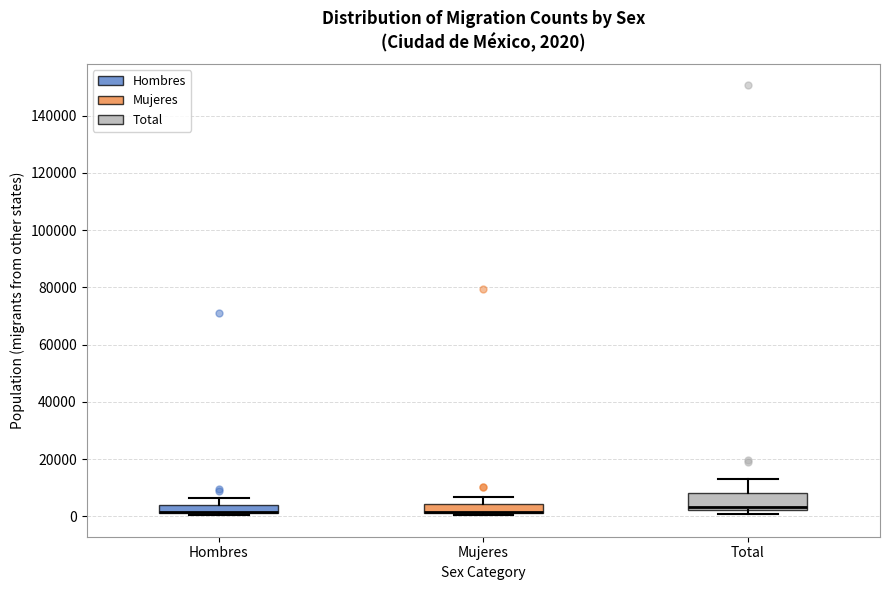

Comparing the boxes themselves (not the whiskers), which one is the tallest?

Total